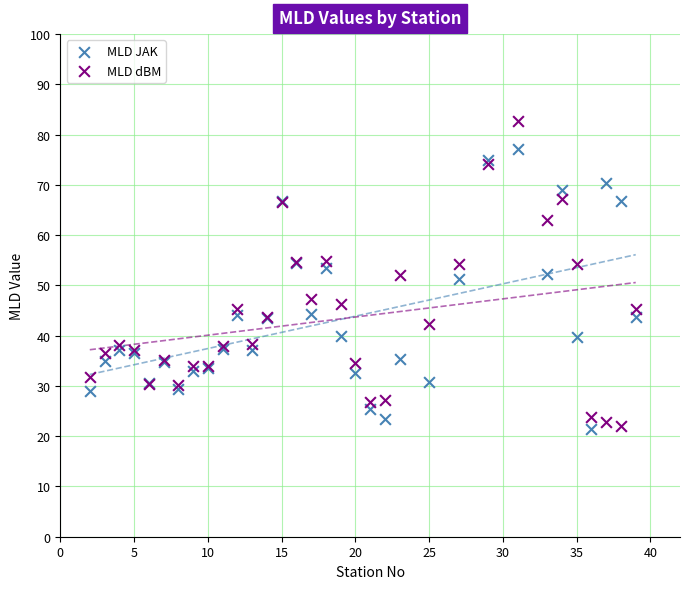

Which series has the widest spread of Y values?

MLD dBM